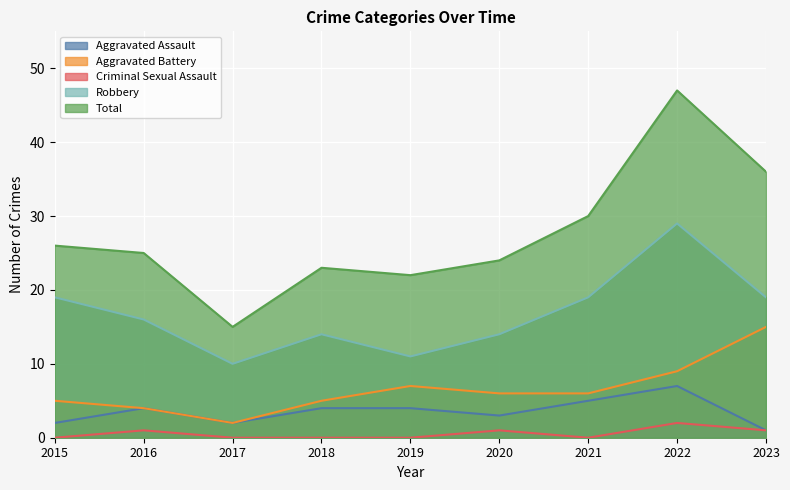

What is the difference between the highest and lowest values at 2017?

15